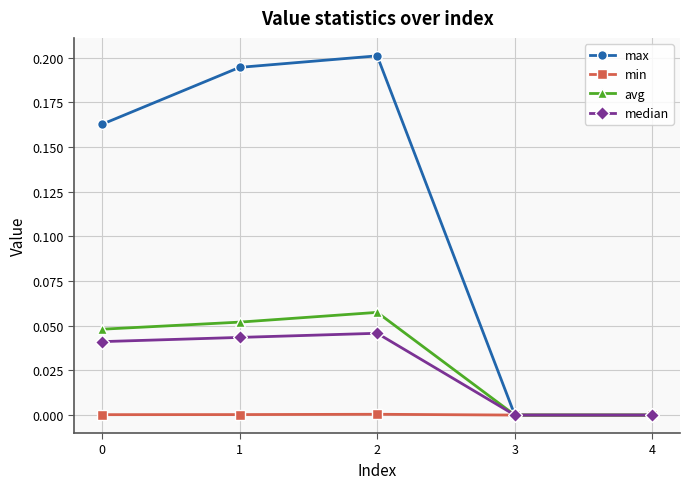

List the series in order of their peak value, highest first.

max, avg, median, min